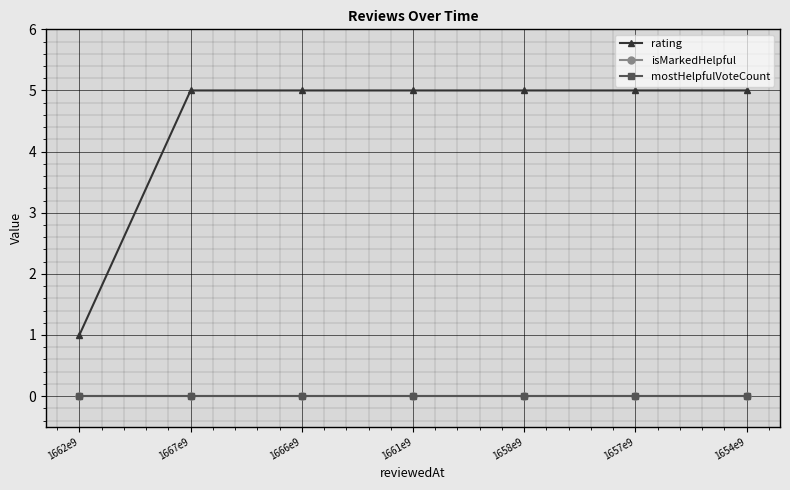

Which series has the largest total across all categories?

rating